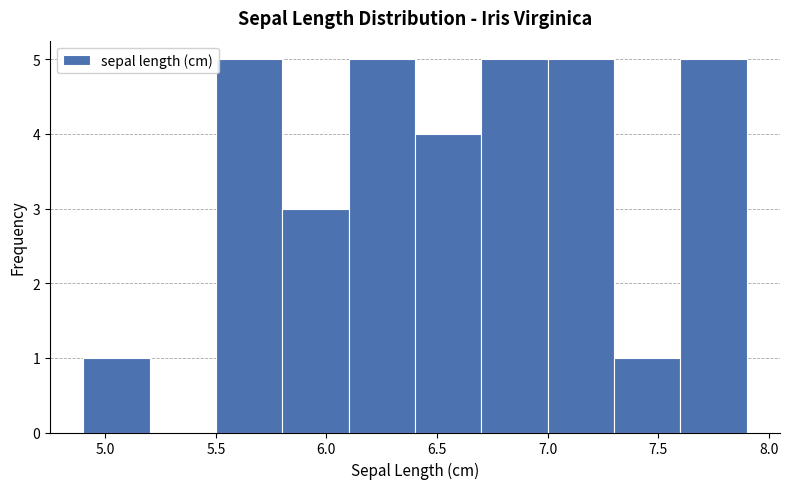

Reading left to right, list every bar in this chart as the range it spans on the x-axis followed by its height. The values are not printed on the chart, so give them approximately, as read against the axis.

4.9 to 5.2: 1
5.2 to 5.5: 0
5.5 to 5.8: 5
5.8 to 6.1: 3
6.1 to 6.4: 5
6.4 to 6.7: 4
6.7 to 7.0: 5
7.0 to 7.3: 5
7.3 to 7.6: 1
7.6 to 7.9: 5